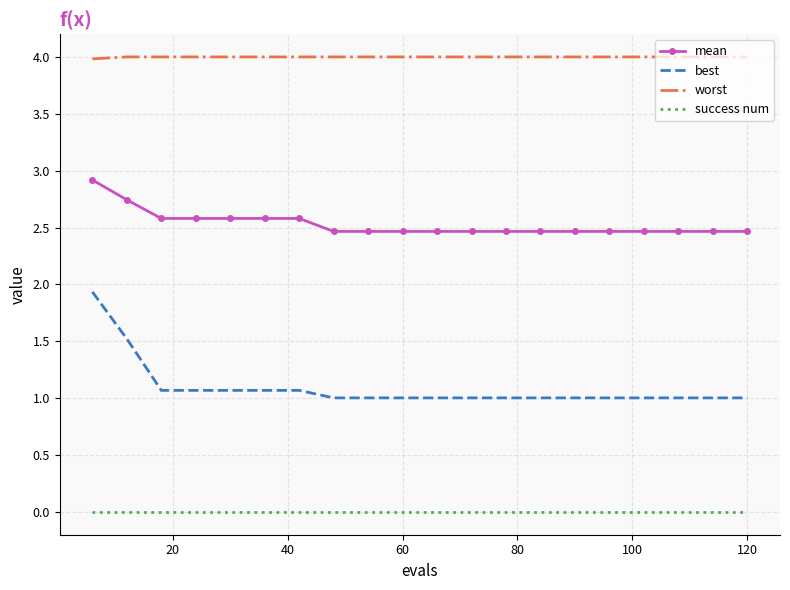

Which series has the largest range (max minus min)?

best